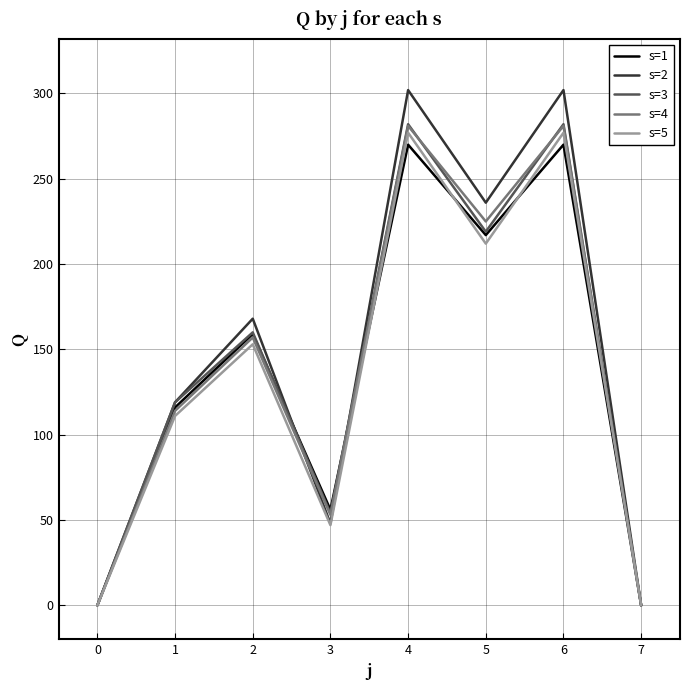

In s=3, how many points are lower than both neighbors (excluding endpoints)?

2